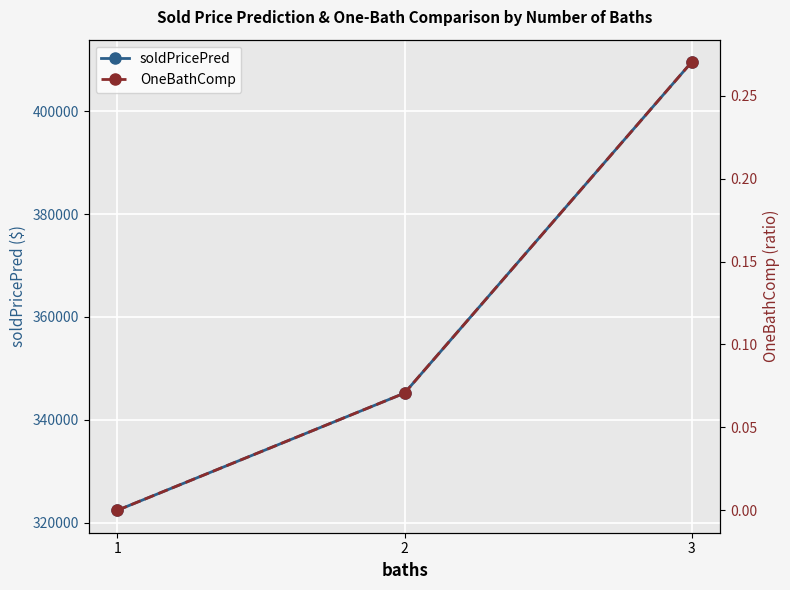

List the labels in order of OneBathComp value, largest first.

3, 2, 1